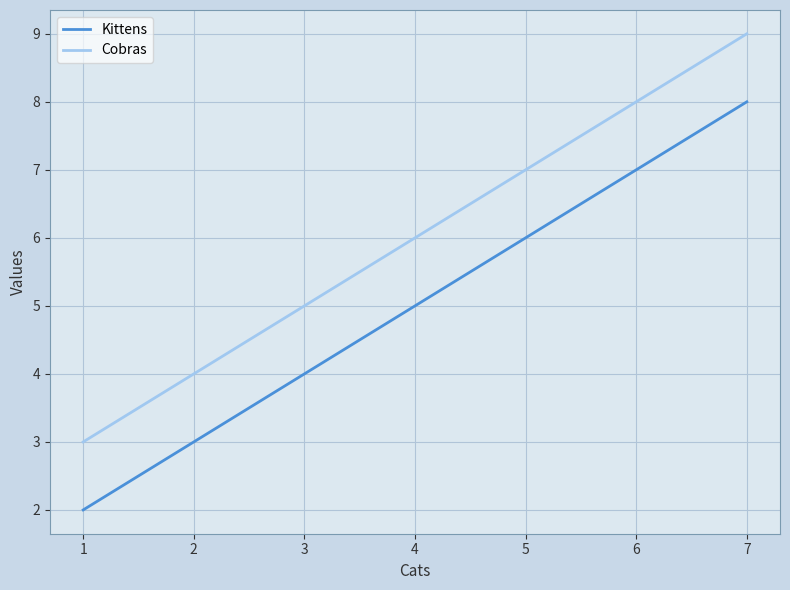

Reading right to left, extract all data points from this chart.

Kittens: 8	5	2
Cobras: 9	6	3